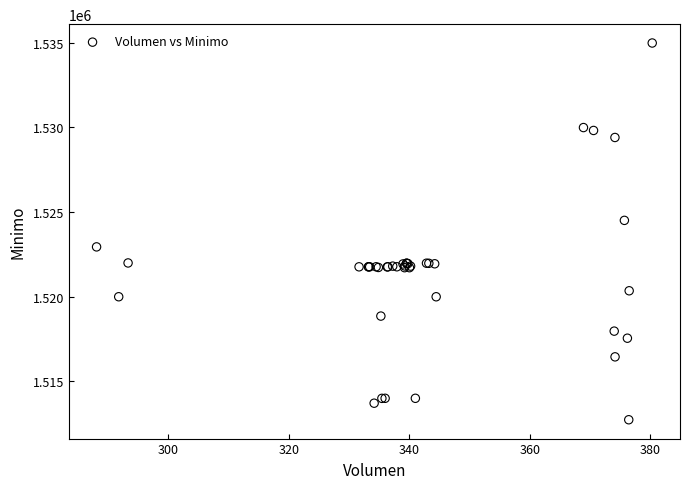

What Y value in the scatter plot is closest to 1523862?

1524513